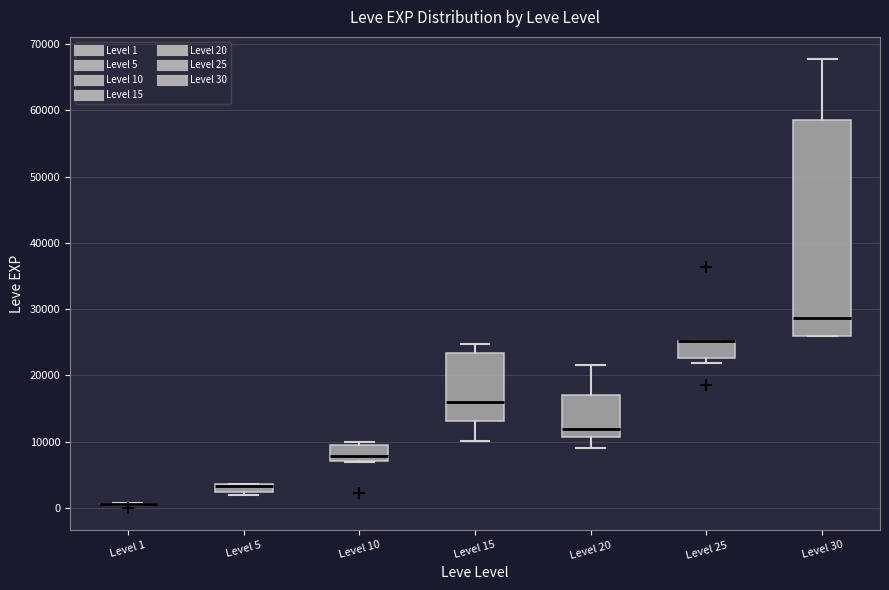

Where is the lower edge of the box for Level 15 on the y-axis? The values are not printed on the chart, so give them approximately, as read against the axis.

13000